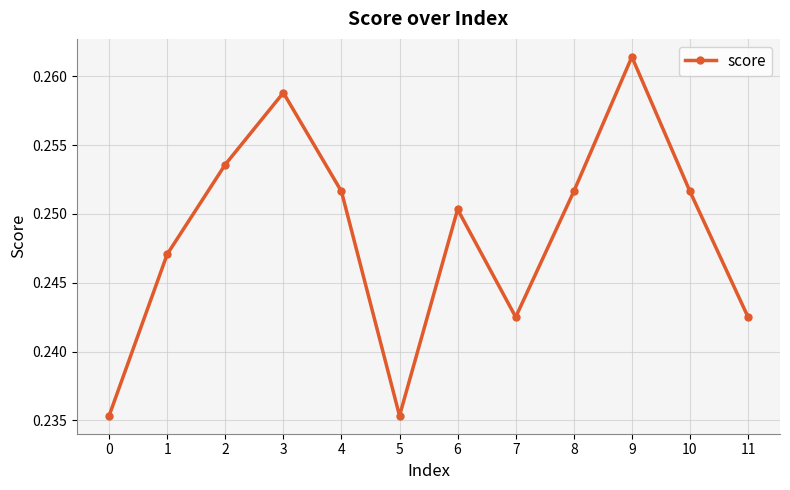

What is the sum of the values at 3 and 0?

0.5